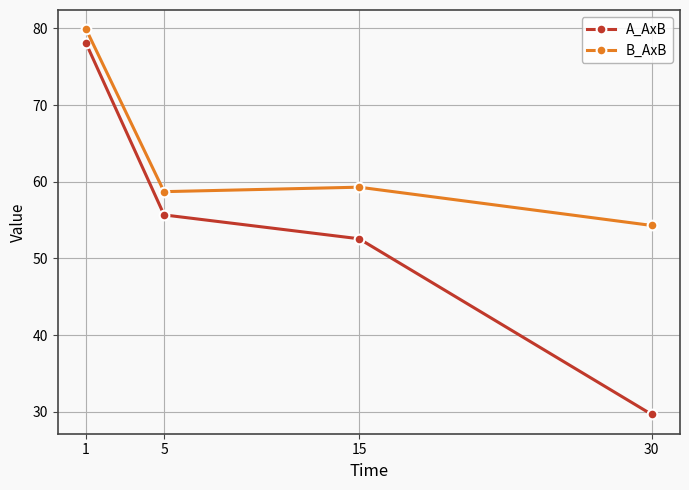

The value of B_AxB at 1 is 20.9. True or false?

False